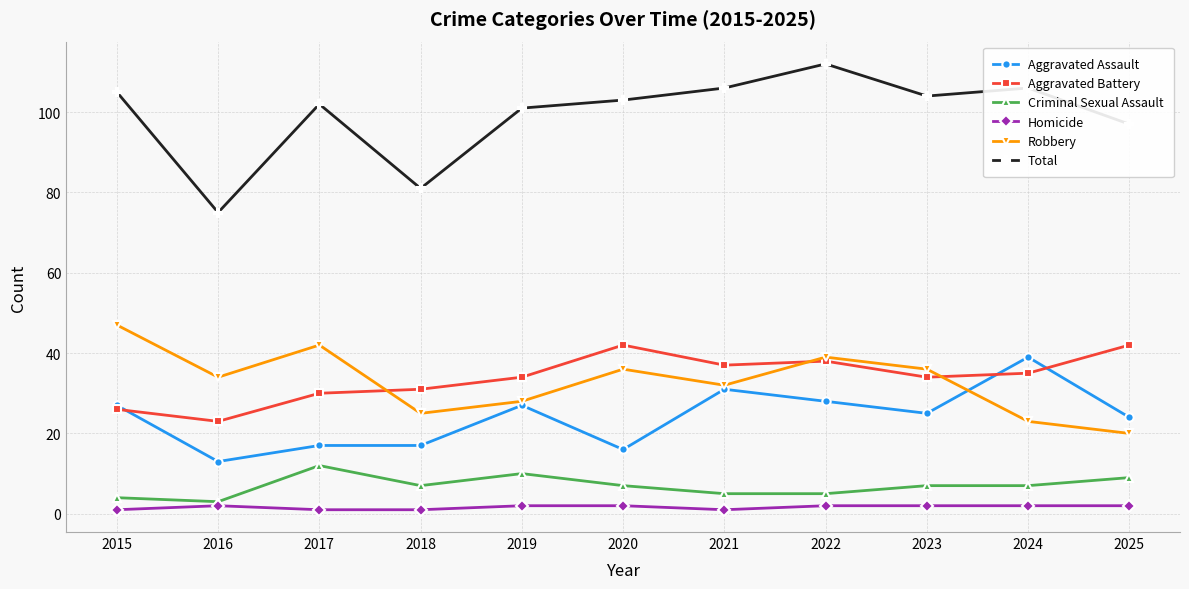

True or false: Aggravated Battery and Criminal Sexual Assault cross at least once.

False